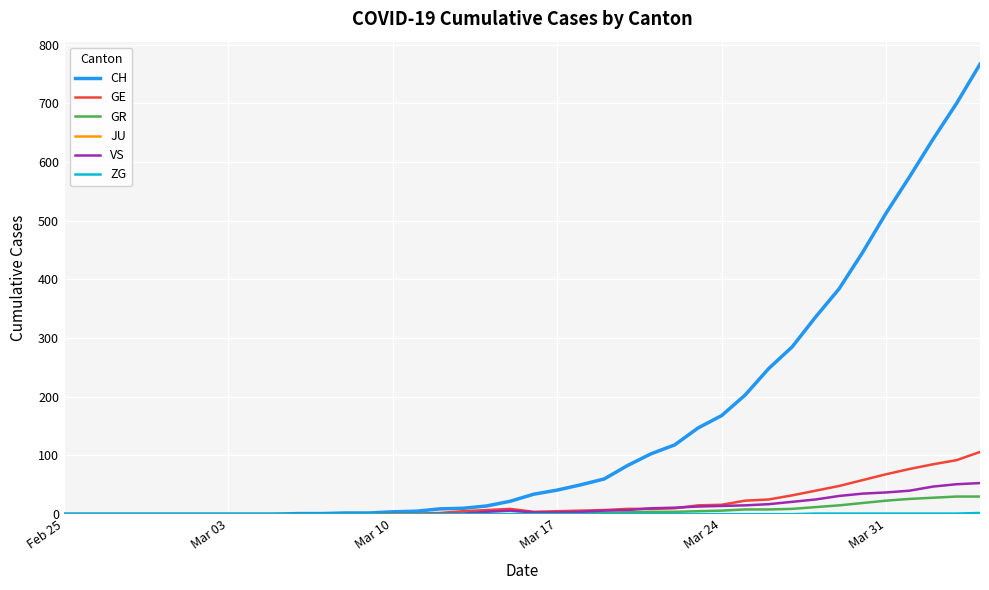

Which series has the largest total across all categories?

CH